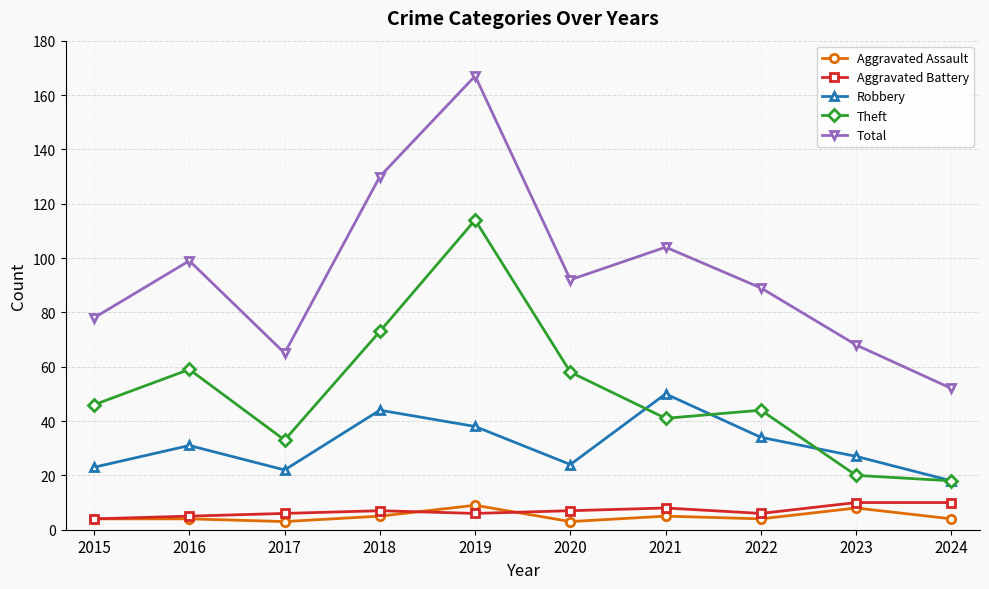

At how many categories does at least one series exceed 48?

10